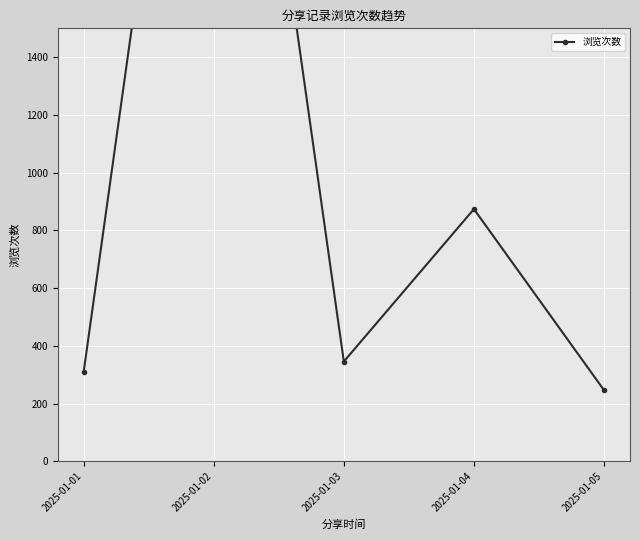

Approximately how many times larger is the value at 2025-01-02 compared to 2025-01-01?

11.4